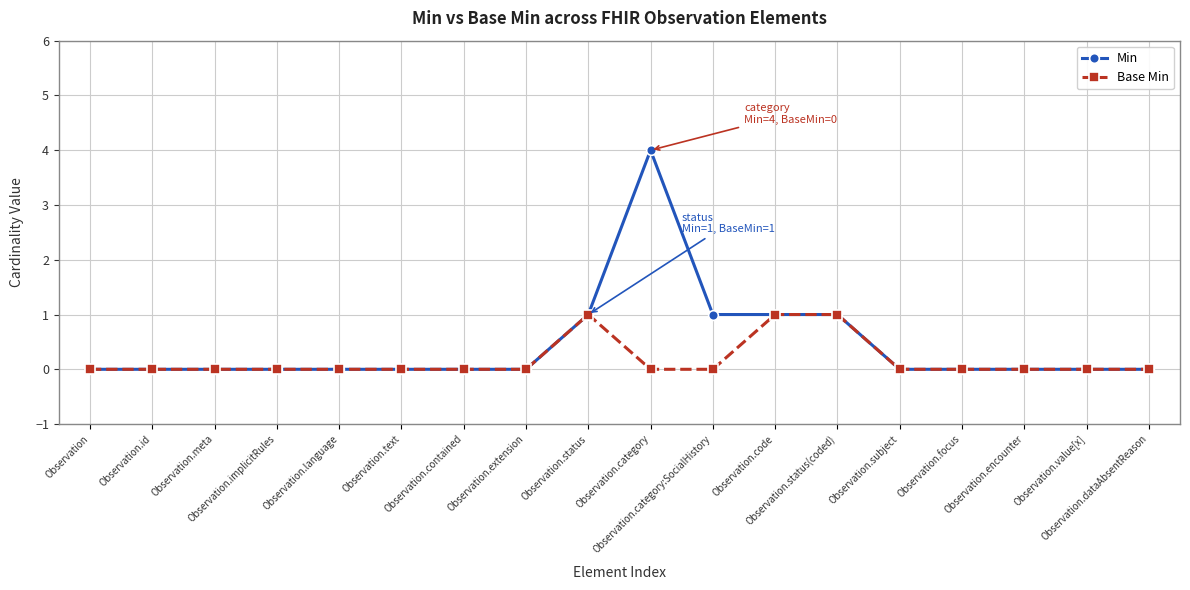

List the series in order of their peak value, lowest first.

Base Min, Min